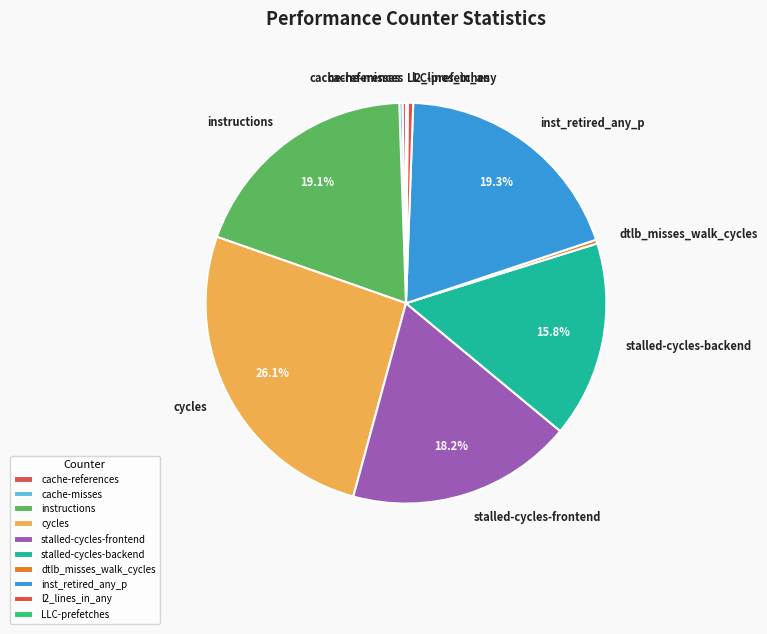

To the nearest percent, what is the difference between the l2_lines_in_any and inst_retired_any_p slice percentages?

19%